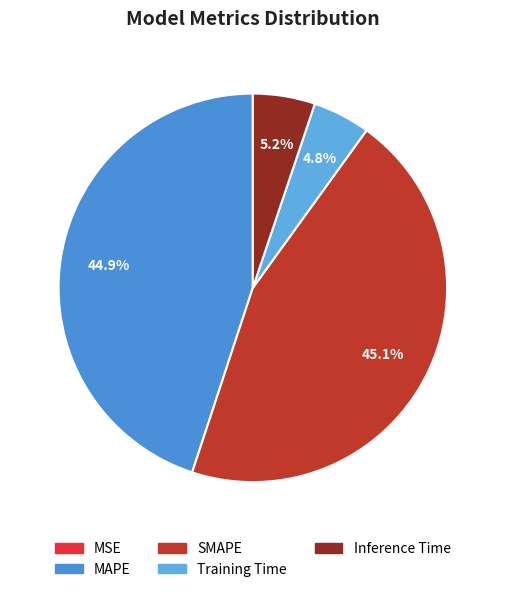

Is it true that Training Time is 10% of the pie?

False